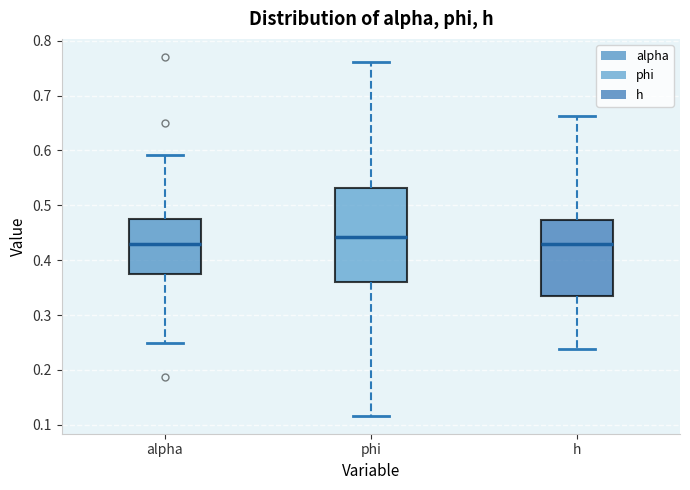

Reading left to right, read every box against the y-axis: the position of its median line, the range the box covers, and the ends of its whiskers. The values are not printed on the chart, so give them approximately, as read against the axis.

alpha: median 0.43, box 0.37 to 0.47, whiskers 0.25 to 0.59
phi: median 0.44, box 0.36 to 0.53, whiskers 0.12 to 0.76
h: median 0.43, box 0.33 to 0.47, whiskers 0.24 to 0.66